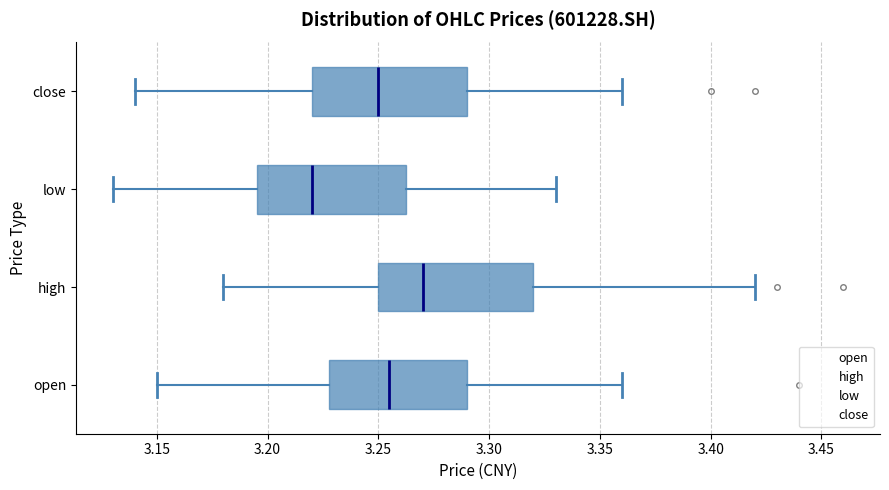

Reading bottom to top, transcribe this box plot: for each box, give where its median line is, the range the box spans, and where its two whiskers end, as read against the x-axis. The values are not printed on the chart, so give them approximately, as read against the axis.

open: median 3.255, box 3.230 to 3.290, whiskers 3.150 to 3.360
high: median 3.270, box 3.250 to 3.320, whiskers 3.180 to 3.420
low: median 3.220, box 3.195 to 3.265, whiskers 3.130 to 3.330
close: median 3.250, box 3.220 to 3.290, whiskers 3.140 to 3.360